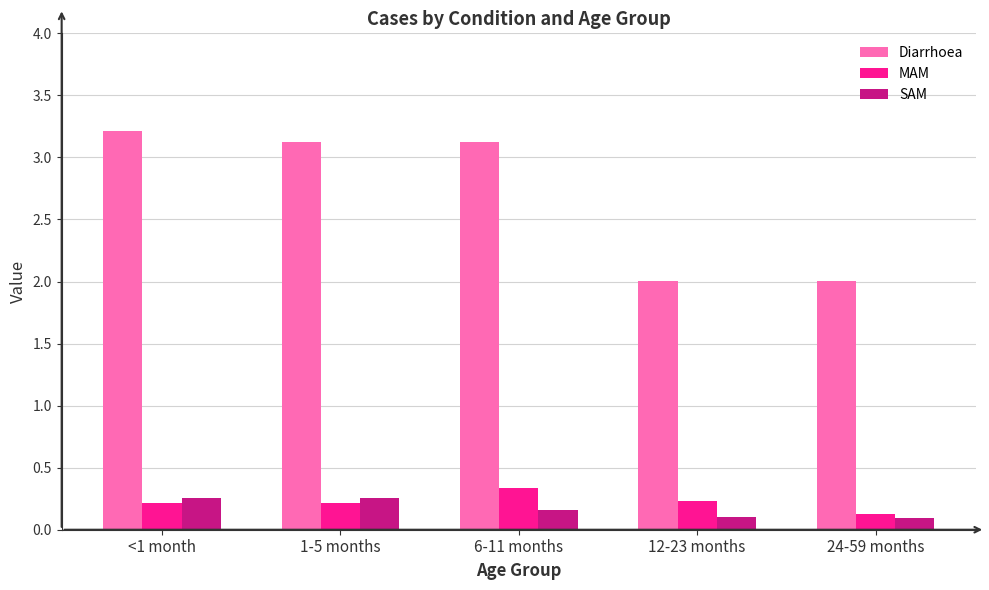

List the series in order of their peak value, lowest first.

SAM, MAM, Diarrhoea